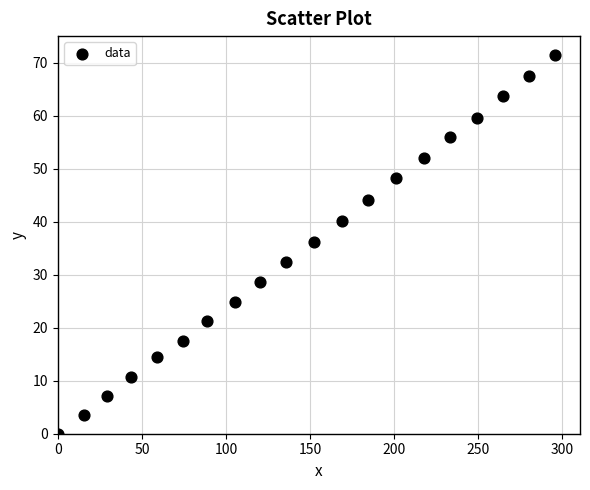

What is the range of X values (max minus min)?

295.7